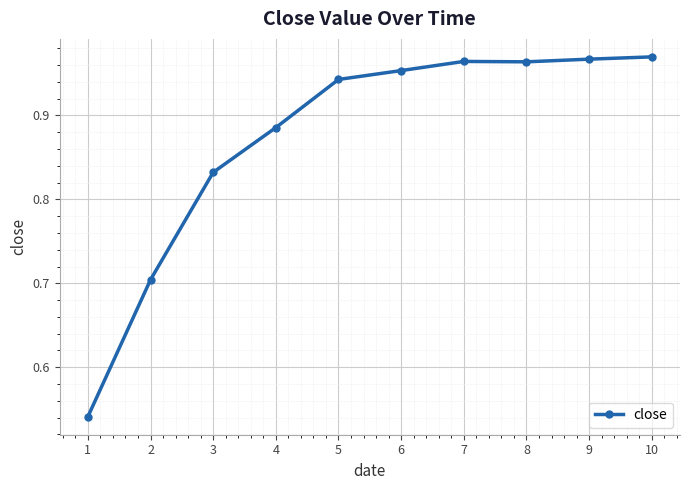

True or false: the data shows 0.4 at 9.

False